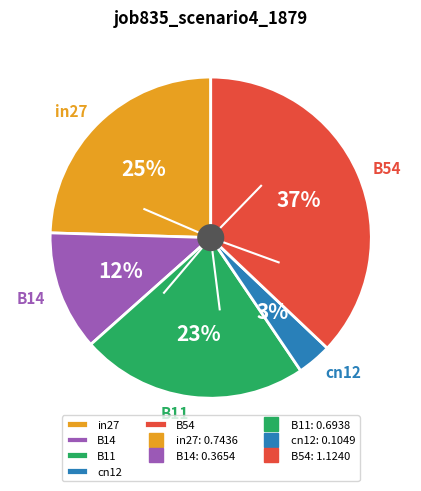

What is the smallest slice in the pie chart?

cn12